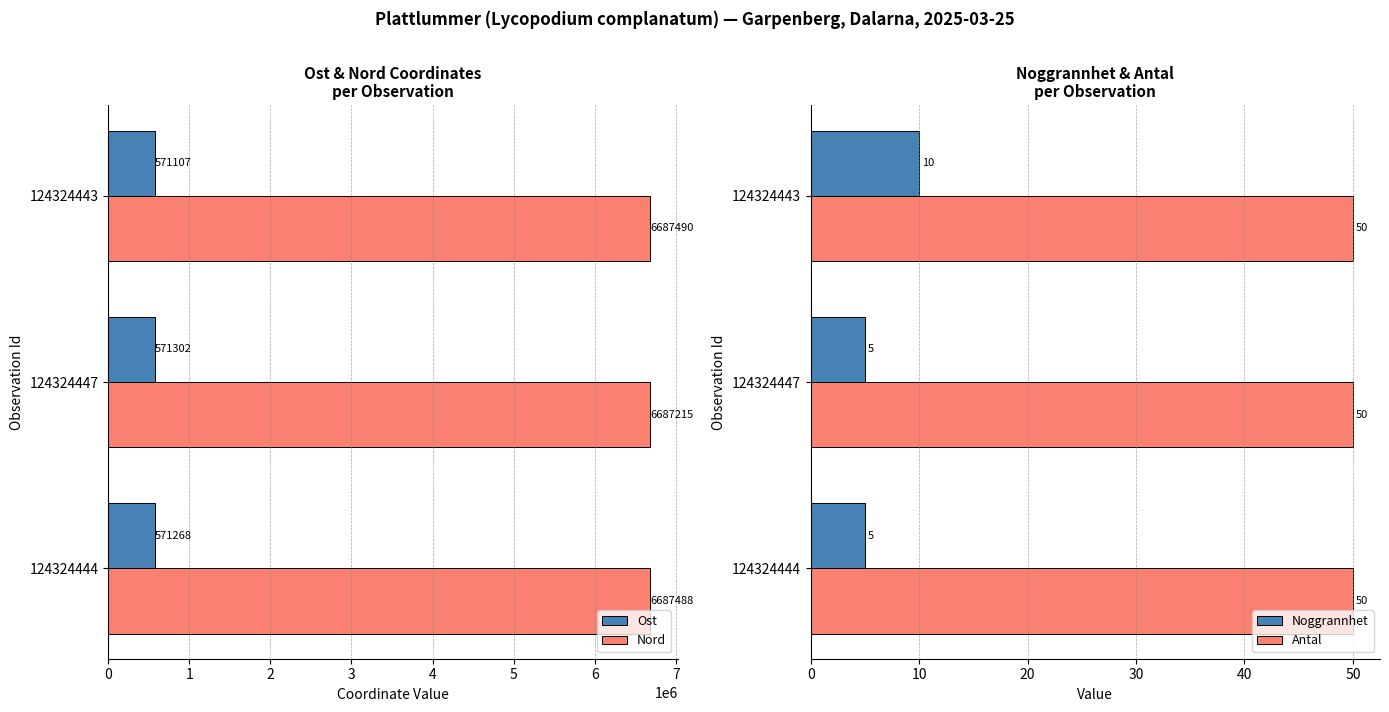

Read the Ost value at 124324447.

571302